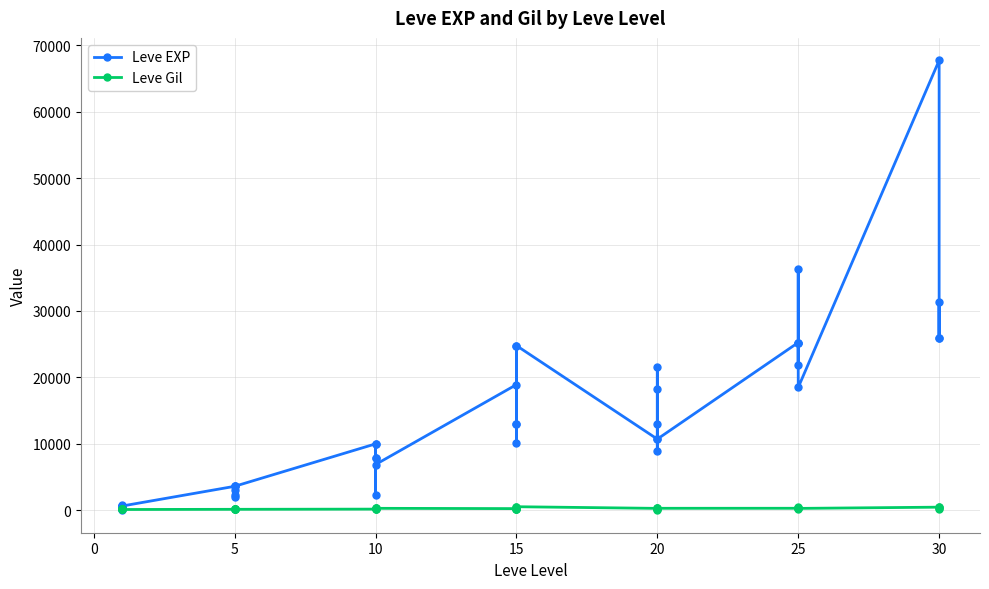

Between 38 and 5, which is larger?

38